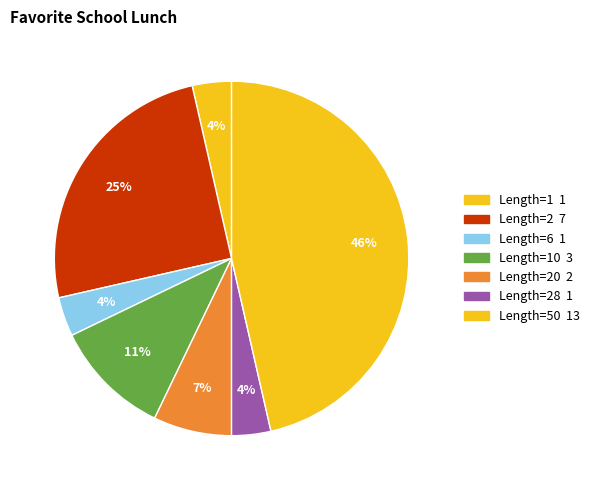

How many segments does this pie chart have?

7